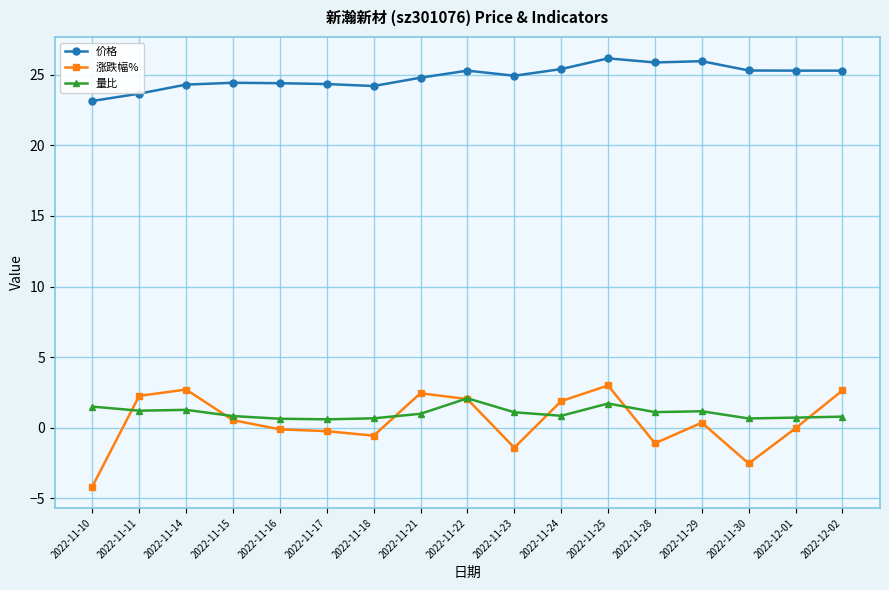

What is the label of the 1st point from the right?

2022-12-02